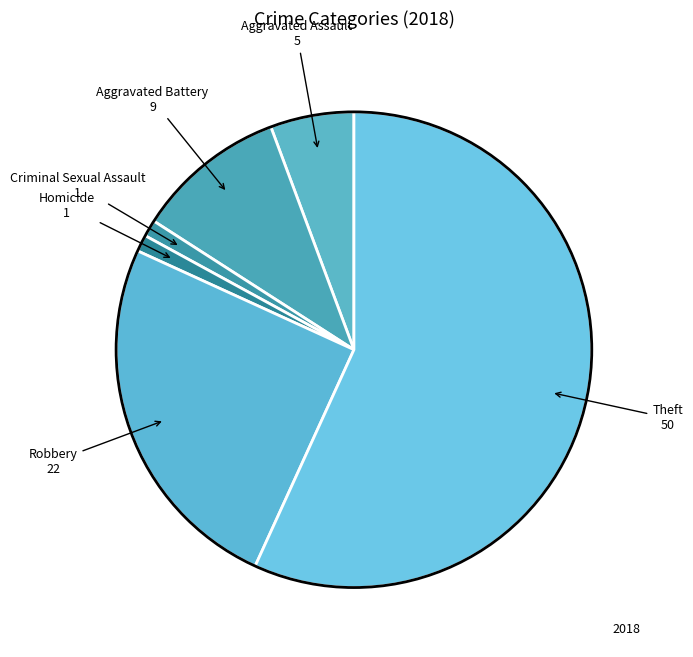

Which slice is the largest?

Theft